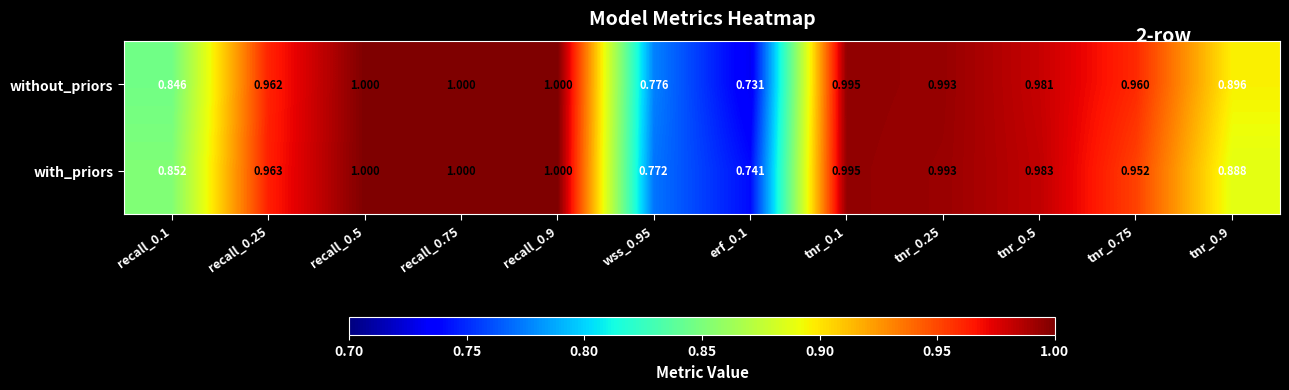

Is the value of without_priors at erf_0.1 greater than the value of with_priors at recall_0.75?

No